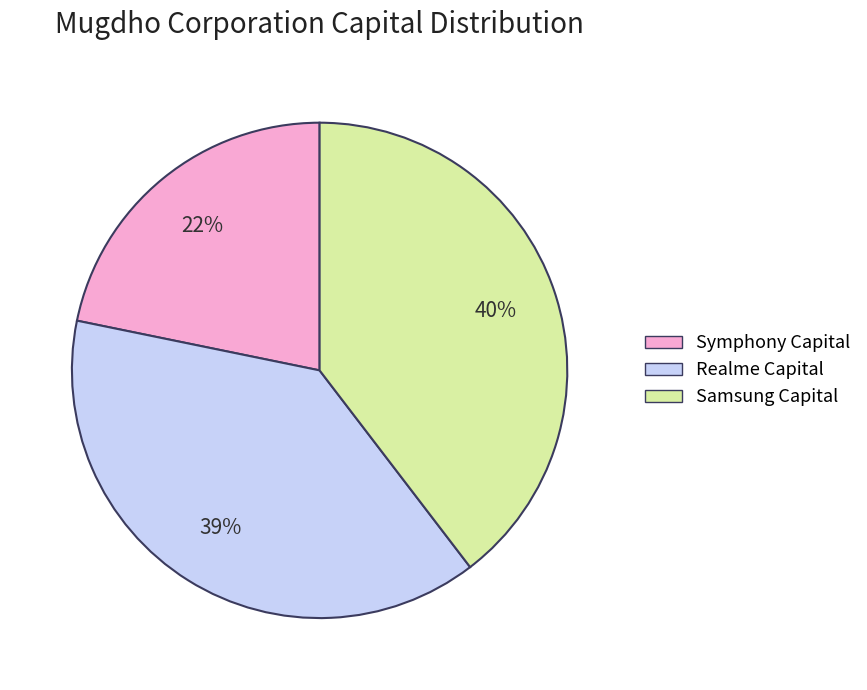

Is it true that Samsung Capital is 31% of the pie?

False